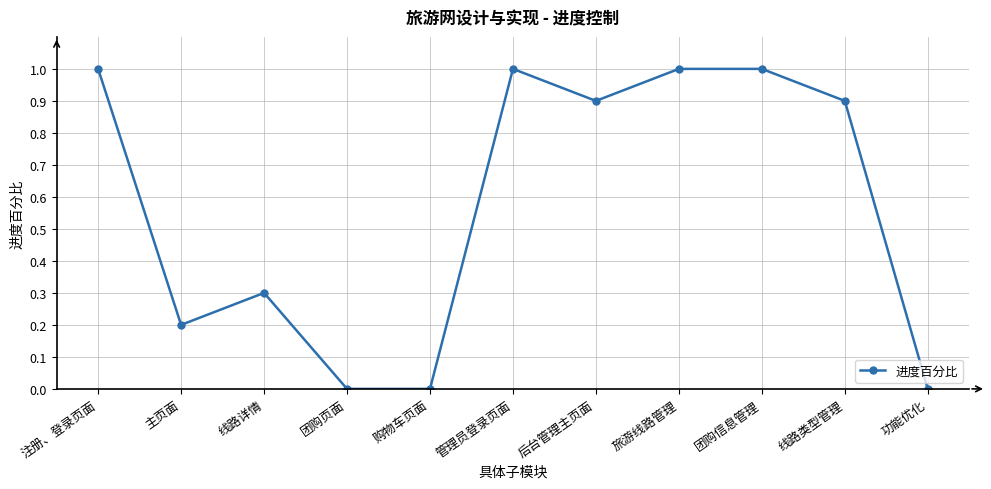

What is the value of the 3rd point from the left?

0.3